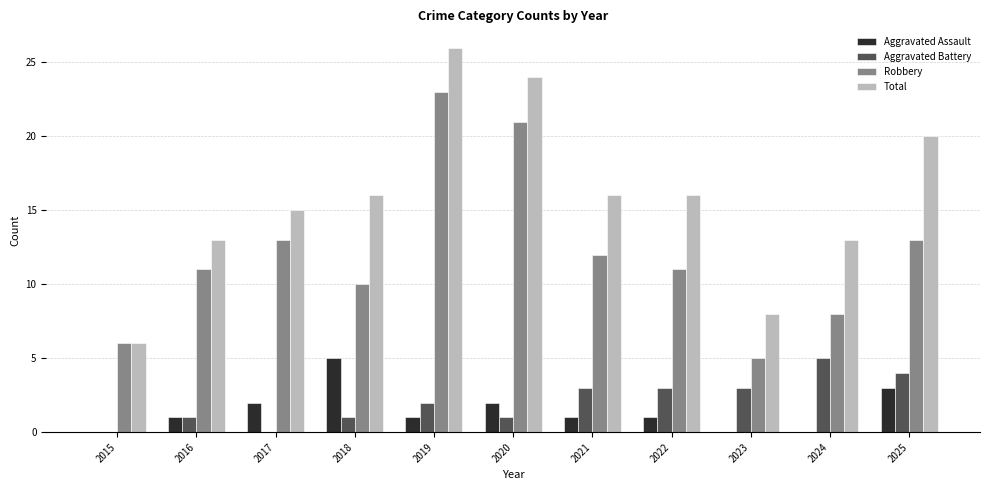

Which category has the highest value across all series?

2019